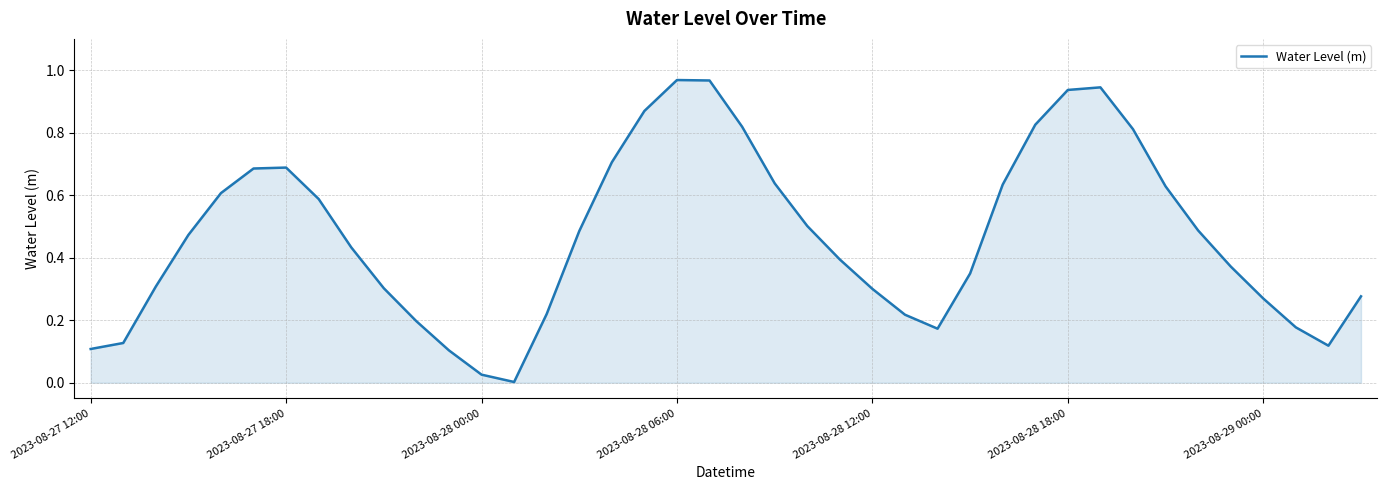

At which label is the value closest to 0?

13